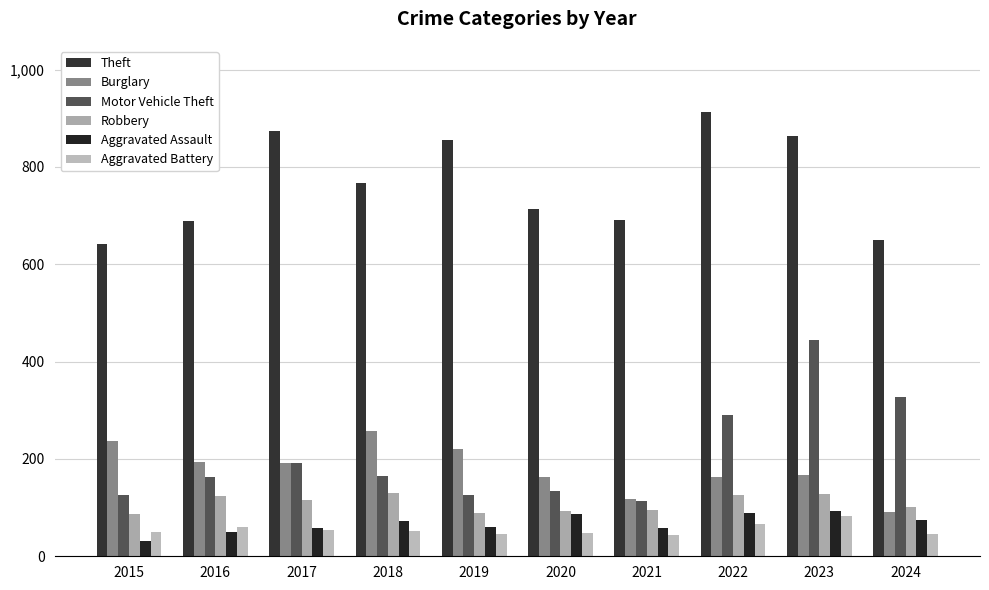

Reading left to right, what are all the values shown in this chart?

Theft: 2015=641	2016=689	2017=873	2018=767	2019=855	2020=713	2021=691	2022=912	2023=864	2024=649
Burglary: 2015=236	2016=194	2017=192	2018=257	2019=221	2020=163	2021=117	2022=163	2023=168	2024=91
Motor Vehicle Theft: 2015=125	2016=163	2017=191	2018=164	2019=125	2020=134	2021=113	2022=291	2023=444	2024=328
Robbery: 2015=87	2016=123	2017=115	2018=130	2019=89	2020=94	2021=95	2022=125	2023=128	2024=101
Aggravated Assault: 2015=31	2016=50	2017=59	2018=72	2019=61	2020=87	2021=58	2022=89	2023=93	2024=74
Aggravated Battery: 2015=50	2016=60	2017=54	2018=52	2019=45	2020=48	2021=43	2022=66	2023=83	2024=46